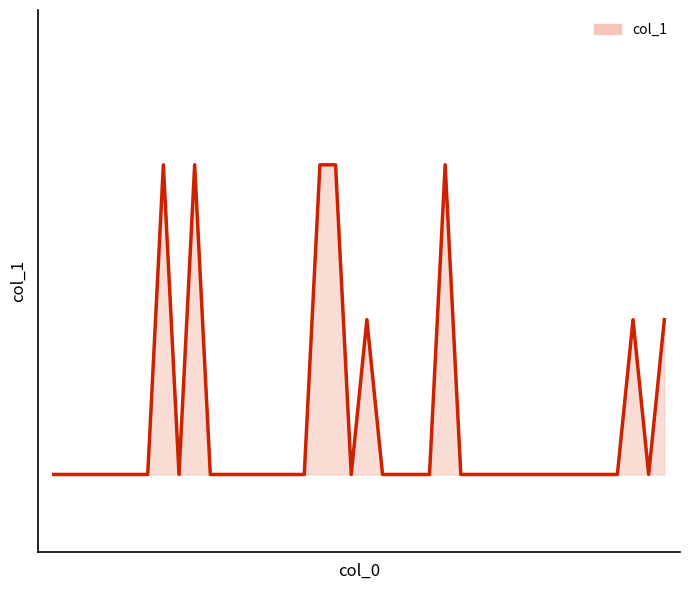

Rank the categories by value from highest to lowest.

8, 10, 18, 19, 26, 21, 38, 40, 1, 2, 3, 4, 5, 6, 7, 9, 11, 12, 13, 14, 15, 16, 17, 20, 22, 23, 24, 25, 27, 28, 29, 30, 31, 32, 33, 34, 35, 36, 37, 39